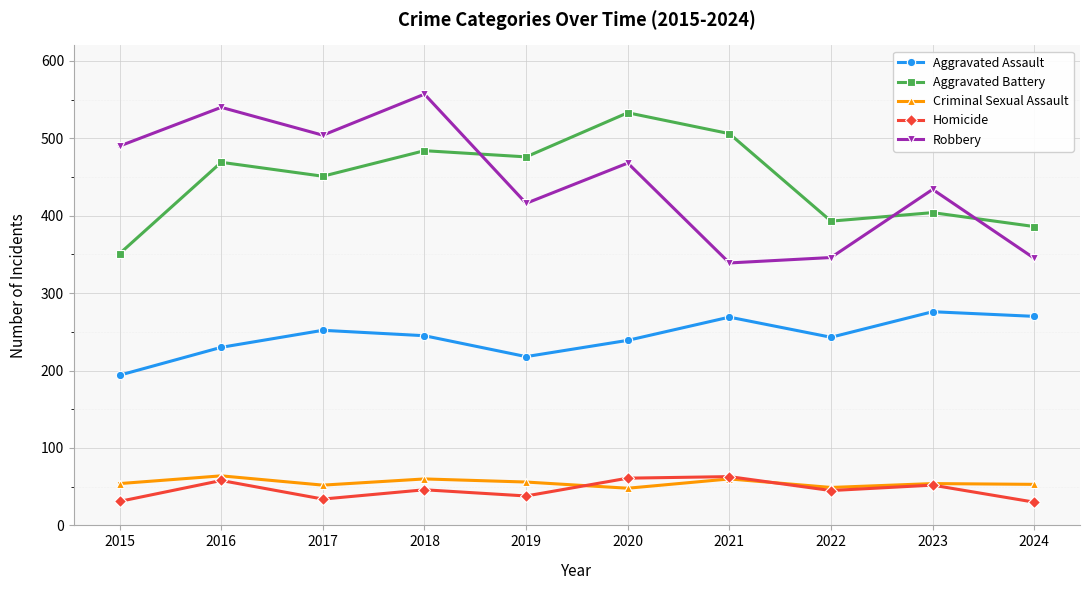

What is the difference between the Aggravated Battery values at 2024 and 2022?

7